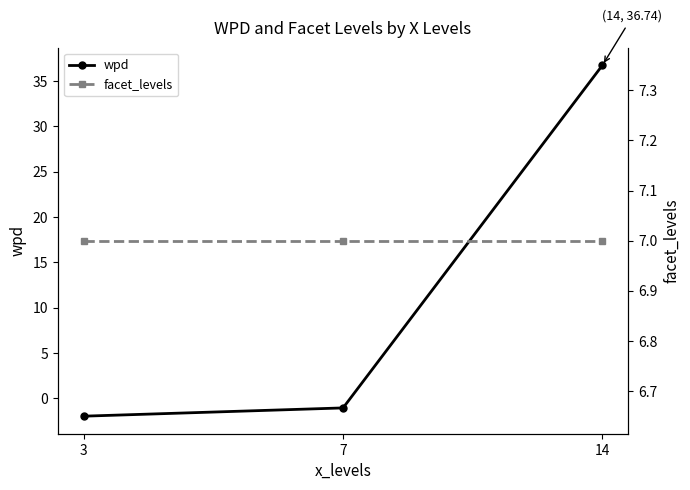

At which category is the sum across all series the highest?

14